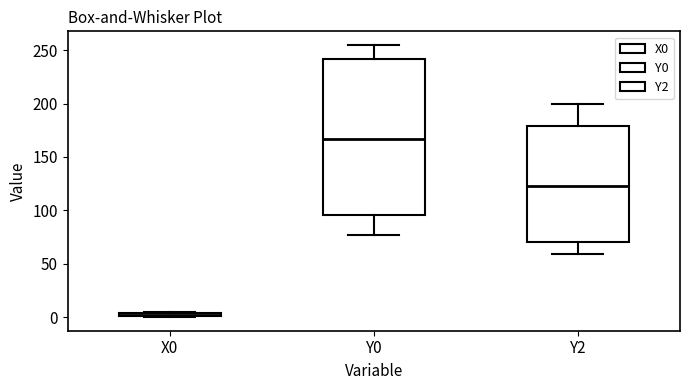

Comparing the boxes themselves (not the whiskers), which one is the tallest?

Y0